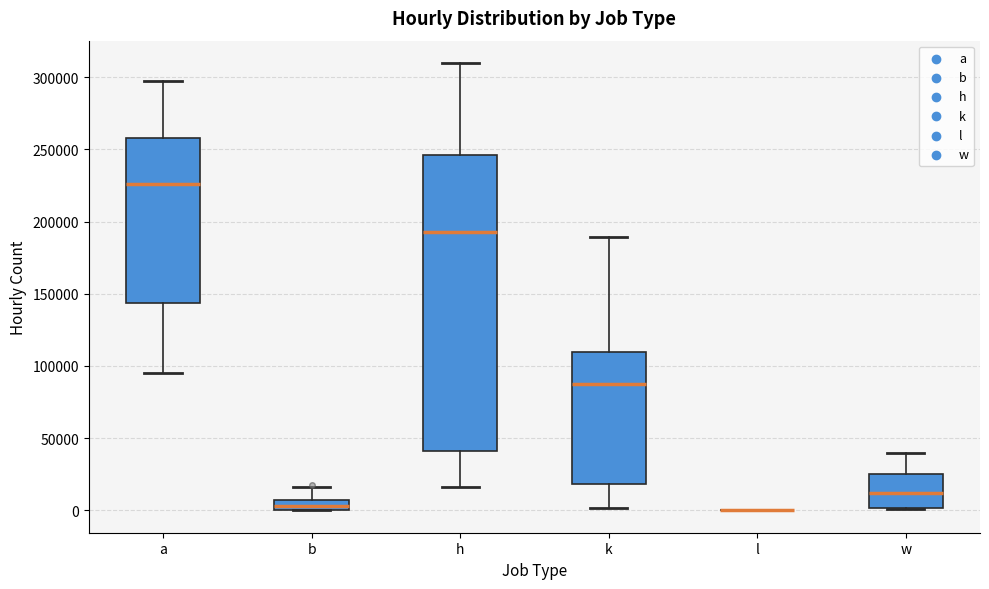

Which box is the tallest, from its lower edge to its upper edge?

h